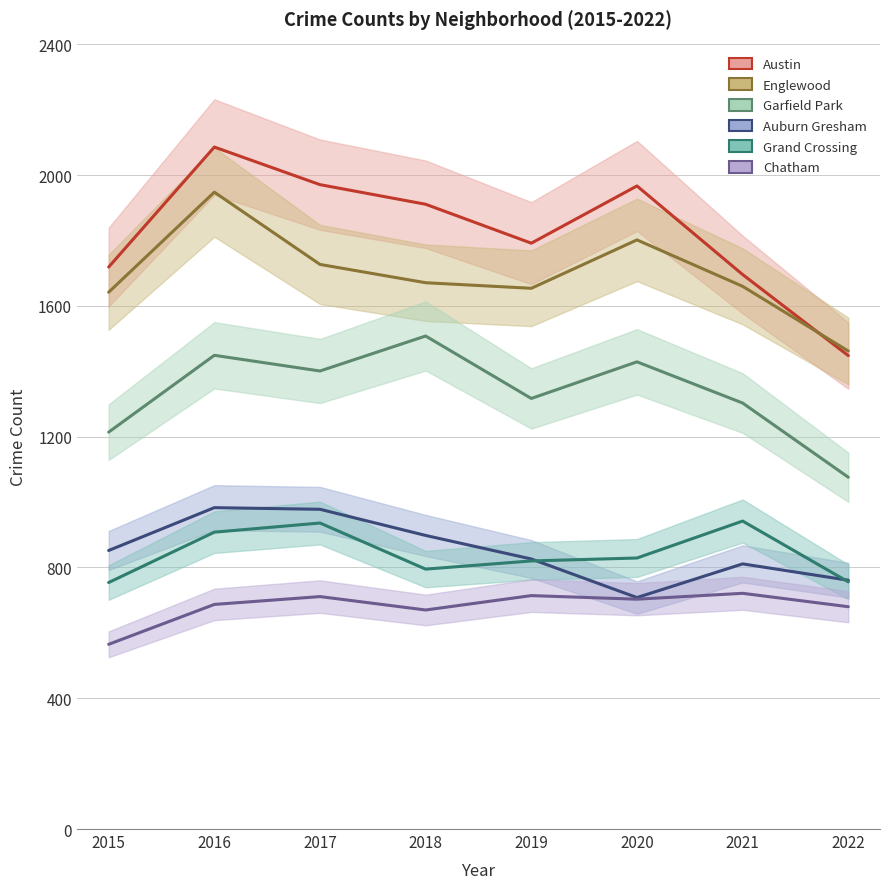

What value does the Chatham series have at 2021?

721